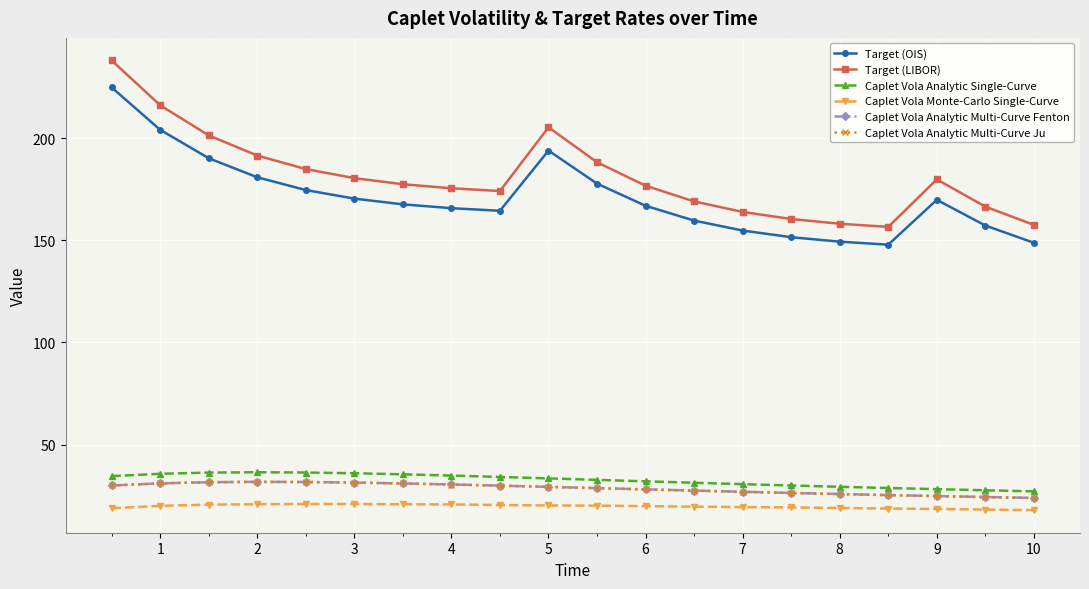

True or false: Caplet Vola Monte-Carlo Single-Curve and Caplet Vola Analytic Single-Curve intersect in this chart.

False